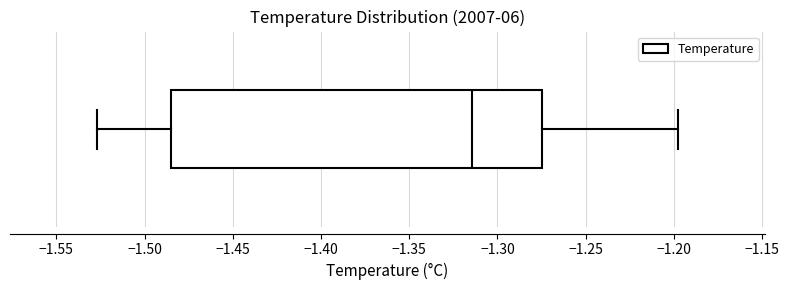

Transcribe this box plot: give where the median line is, the range the box spans, and where the two whiskers end, as read against the x-axis. The values are not printed on the chart, so give them approximately, as read against the axis.

median -1.315, box -1.485 to -1.275, whiskers -1.525 to -1.200